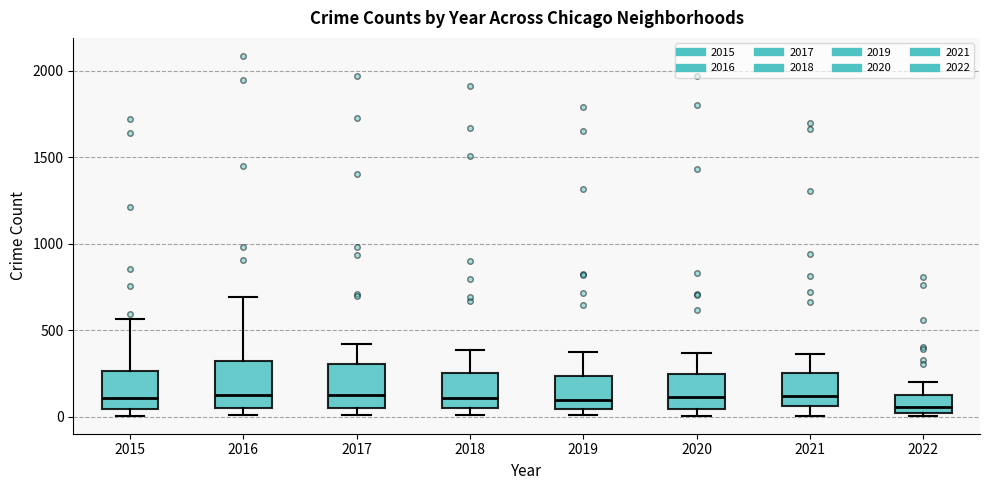

Reading left to right, transcribe this box plot: for each box, give where its median line is, the range the box spans, and where its two whiskers end, as read against the y-axis. The values are not printed on the chart, so give them approximately, as read against the axis.

2015: median 100, box 50 to 250, whiskers 0 to 550
2016: median 150, box 50 to 300, whiskers 0 to 700
2017: median 100, box 50 to 300, whiskers 0 to 400
2018: median 100, box 50 to 250, whiskers 0 to 400
2019: median 100, box 50 to 250, whiskers 0 to 400
2020: median 100, box 50 to 250, whiskers 0 to 350
2021: median 100, box 50 to 250, whiskers 0 to 350
2022: median 50, box 0 to 100, whiskers 0 (just below the box's lower edge) to 200